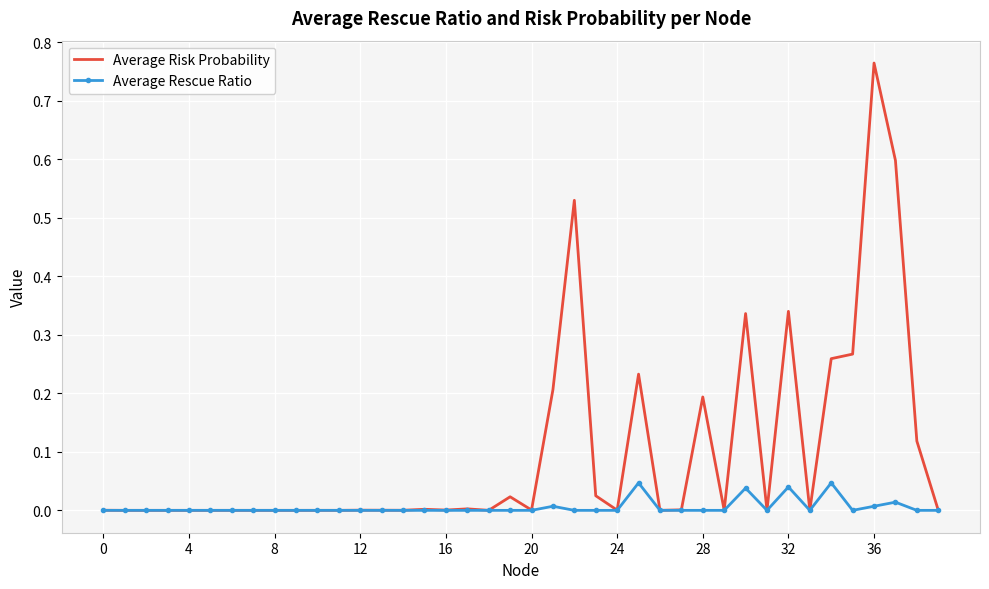

Which series has the largest total across all categories?

Average Risk Probability